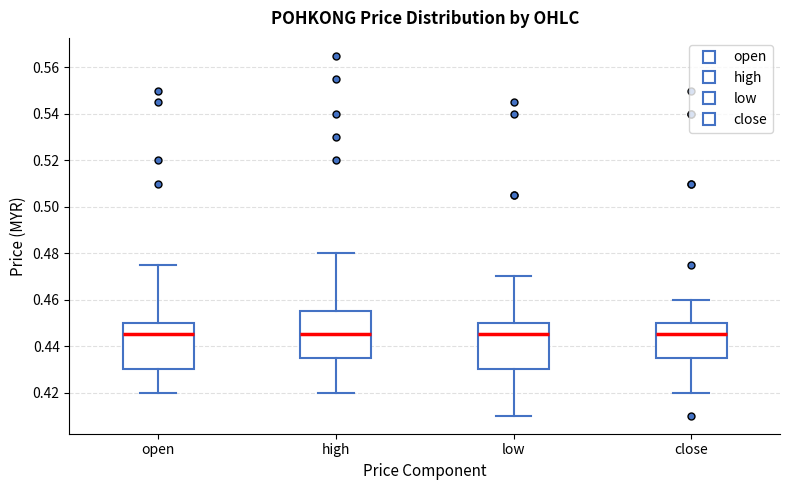

Where does the upper whisker of the box for high end on the y-axis? The values are not printed on the chart, so give them approximately, as read against the axis.

0.480